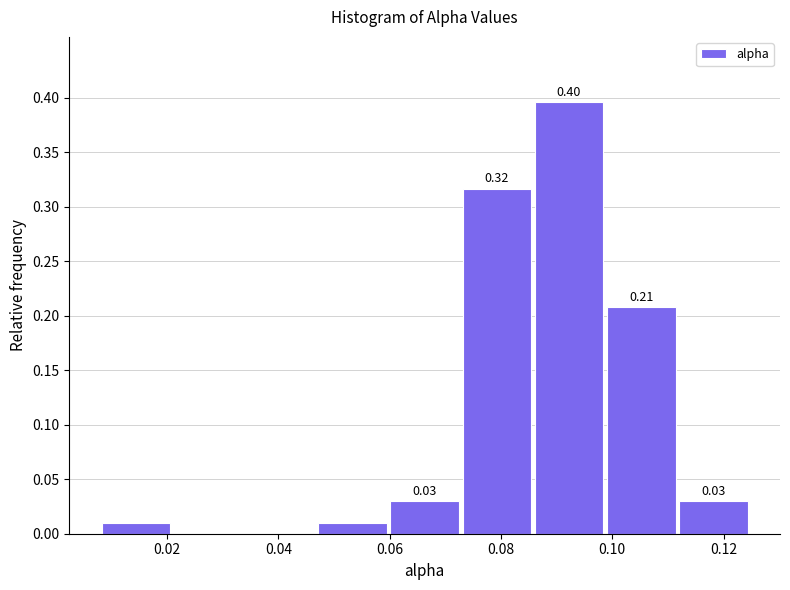

Which range on the x-axis has the tallest bar?

0.086 to 0.098